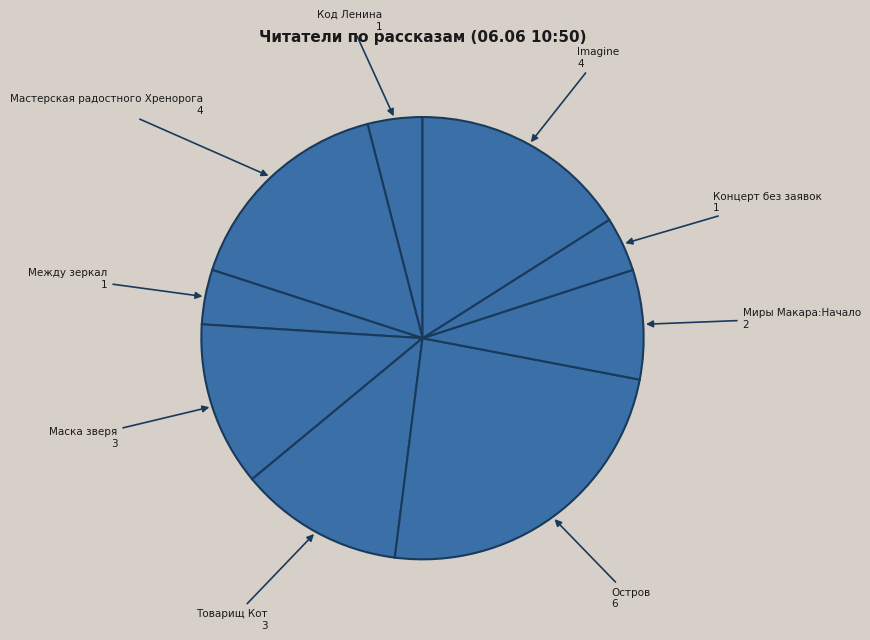

What is the largest slice in the pie chart?

Остров